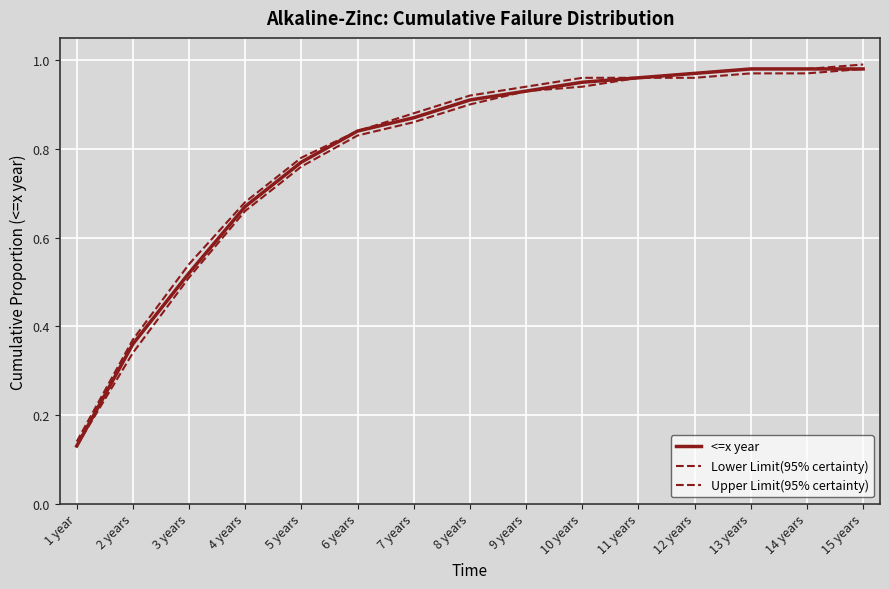

What is the minimum value shown in the chart?

0.1